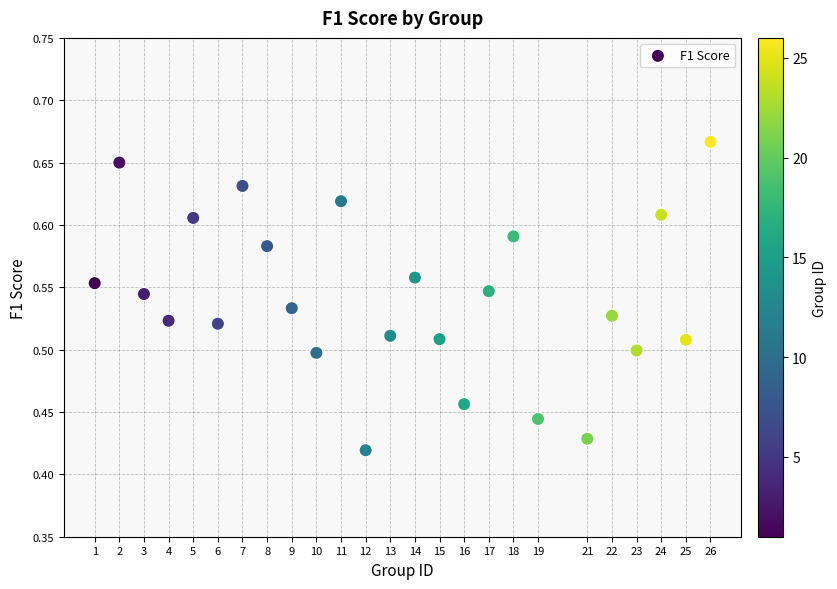

What is the range of X values (max minus min)?

25.0